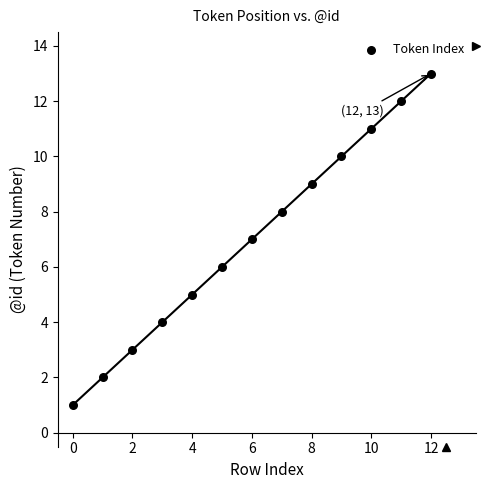

What is the range of Y values (max minus min)?

12